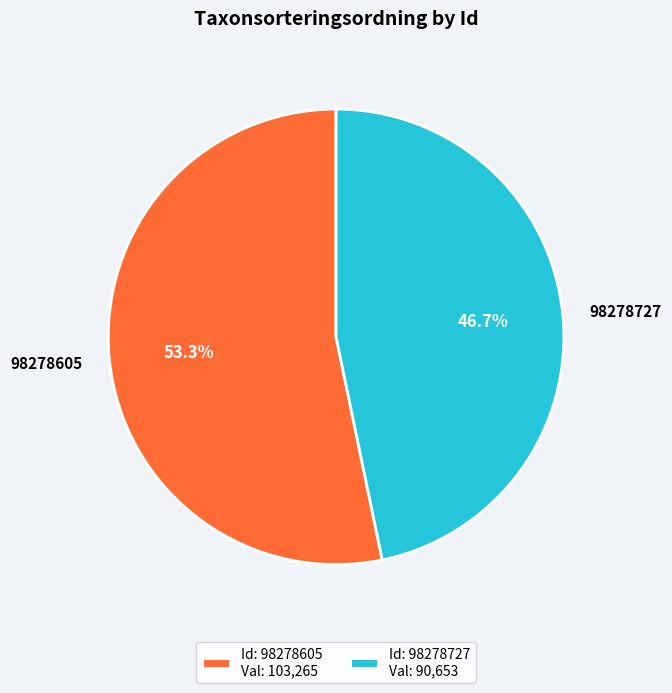

Rank the categories by value from highest to lowest.

98278605, 98278727